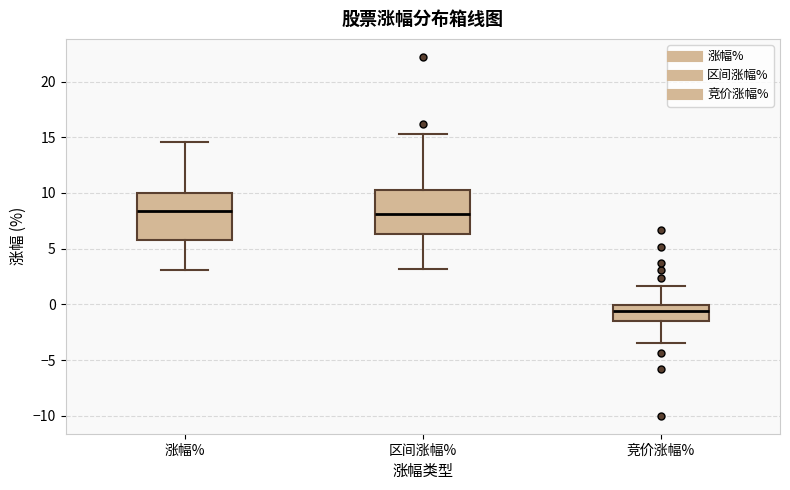

Reading left to right, read every box against the y-axis: the position of its median line, the range the box covers, and the ends of its whiskers. The values are not printed on the chart, so give them approximately, as read against the axis.

涨幅%: median 8.5, box 5.5 to 10.0, whiskers 3.0 to 14.5
区间涨幅%: median 8.0, box 6.5 to 10.0, whiskers 3.0 to 15.5
竞价涨幅%: median -0.5, box -1.5 to 0.0, whiskers -3.5 to 1.5